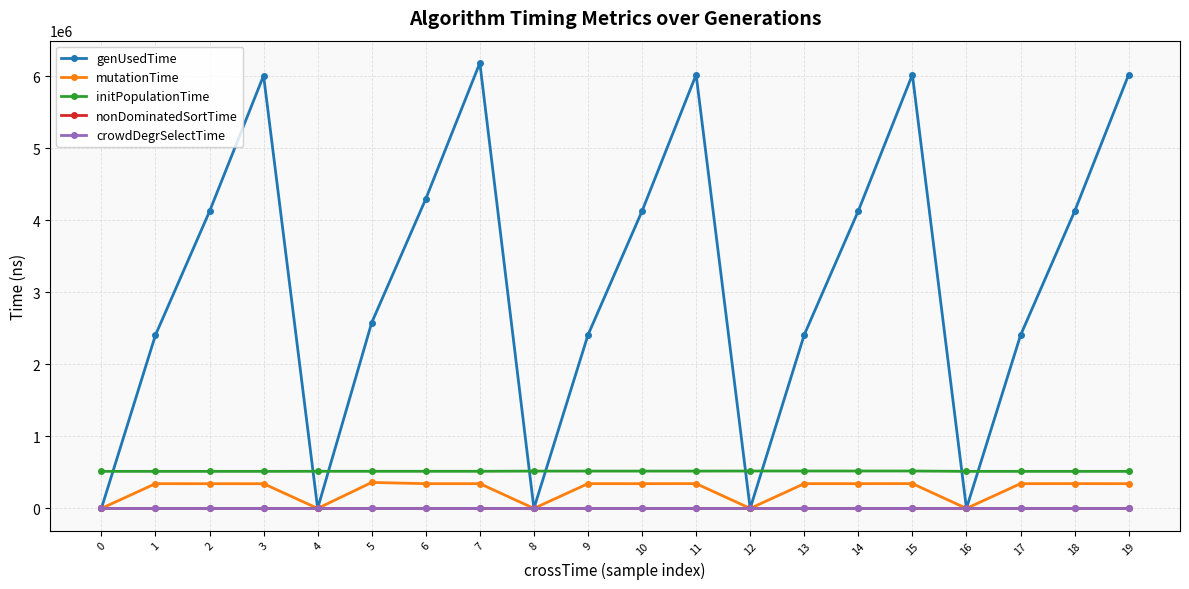

What is the value of the mutationTime point at the 20th from the left?

343566